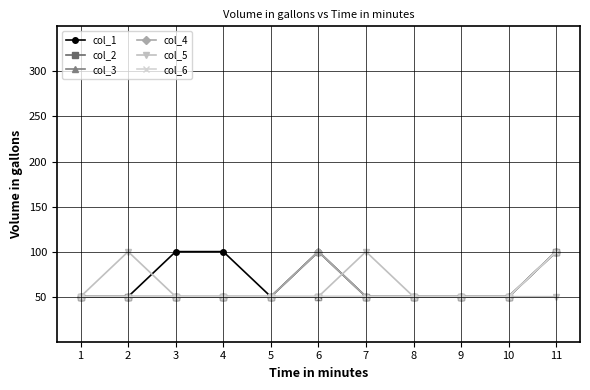

Where is the first local maximum for col_4?

6